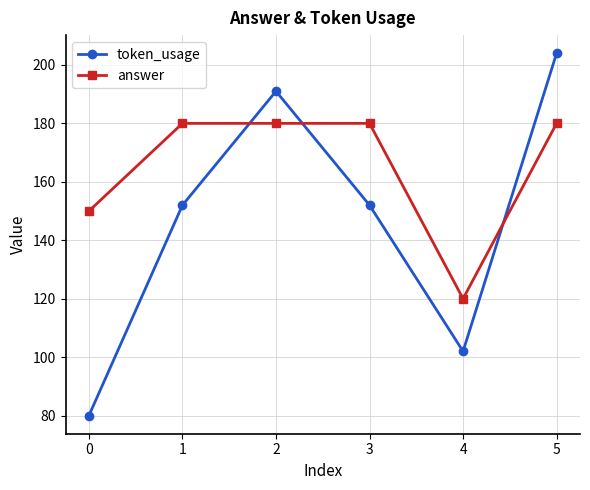

What value does the answer series have at 4, to the nearest 5?

120